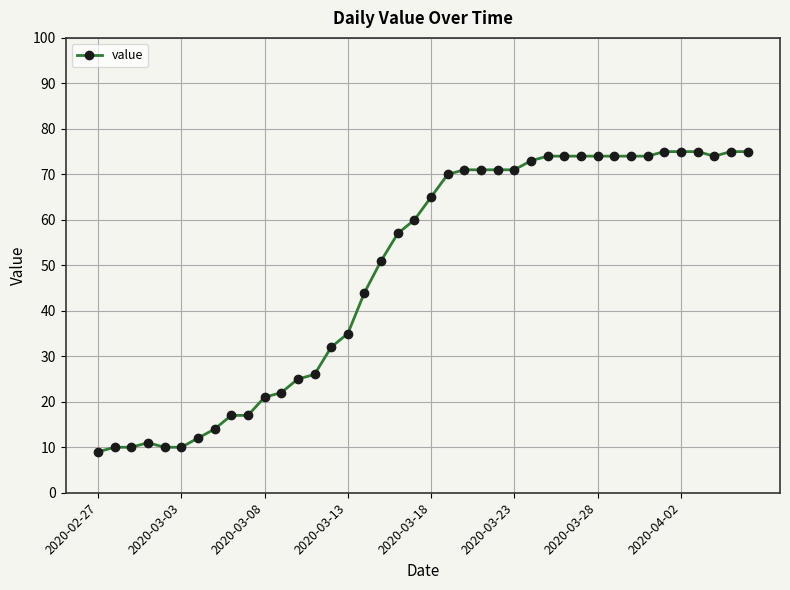

What is the average value?

49